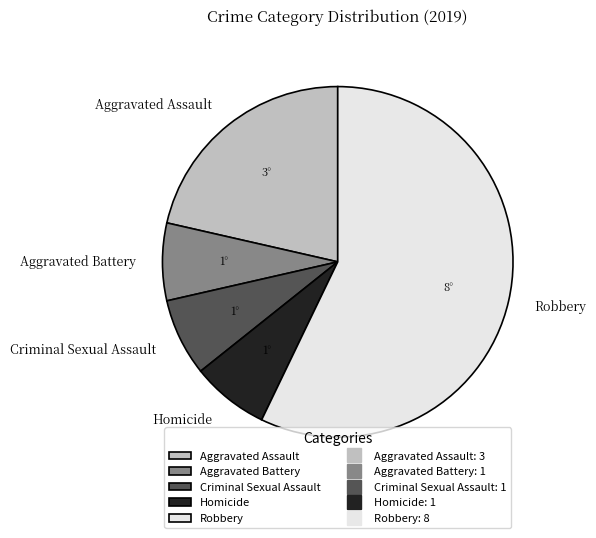

What is the largest slice in the pie chart?

Robbery